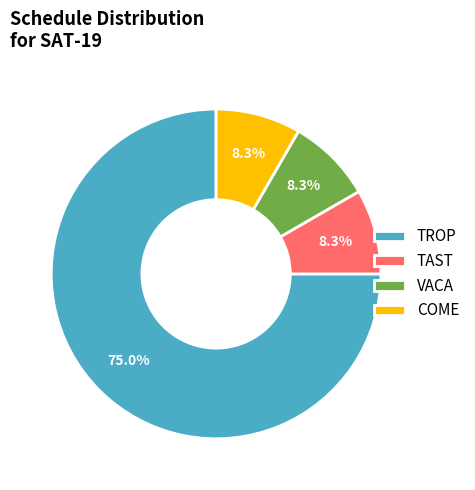

Which category accounts for the majority?

TROP